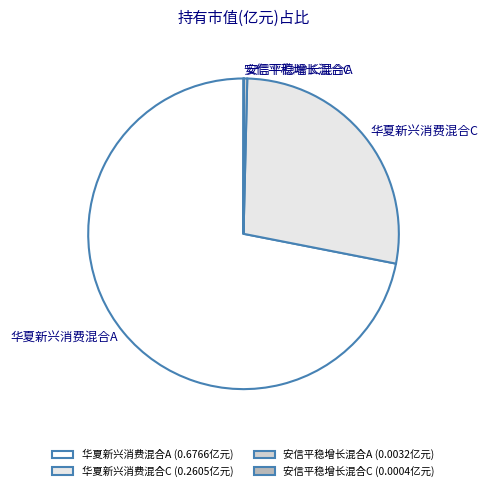

What percentage is the 华夏新兴消费混合C slice, to the nearest percent?

28%